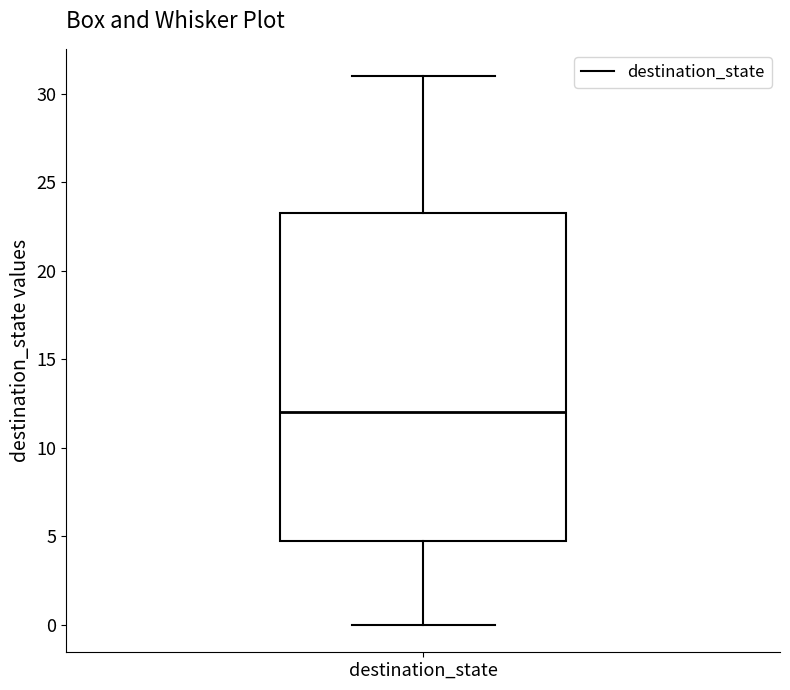

Where is the lower edge of the box for destination_state on the y-axis? The values are not printed on the chart, so give them approximately, as read against the axis.

5.0